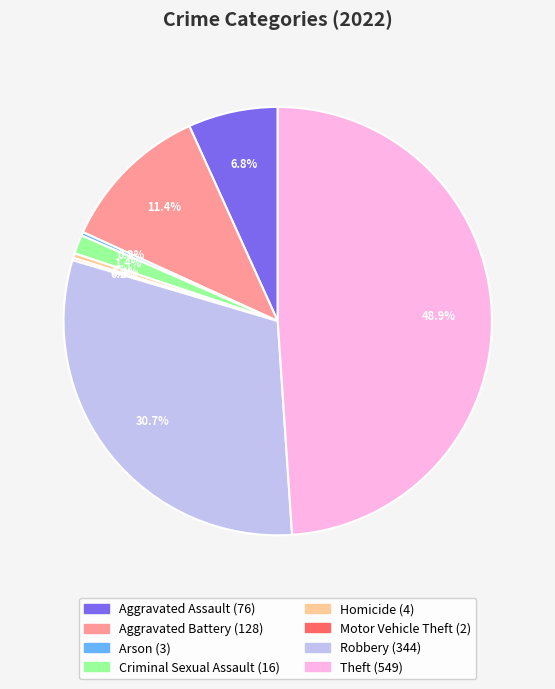

To the nearest percent, what is the difference between the Homicide and Criminal Sexual Assault slice percentages?

1%